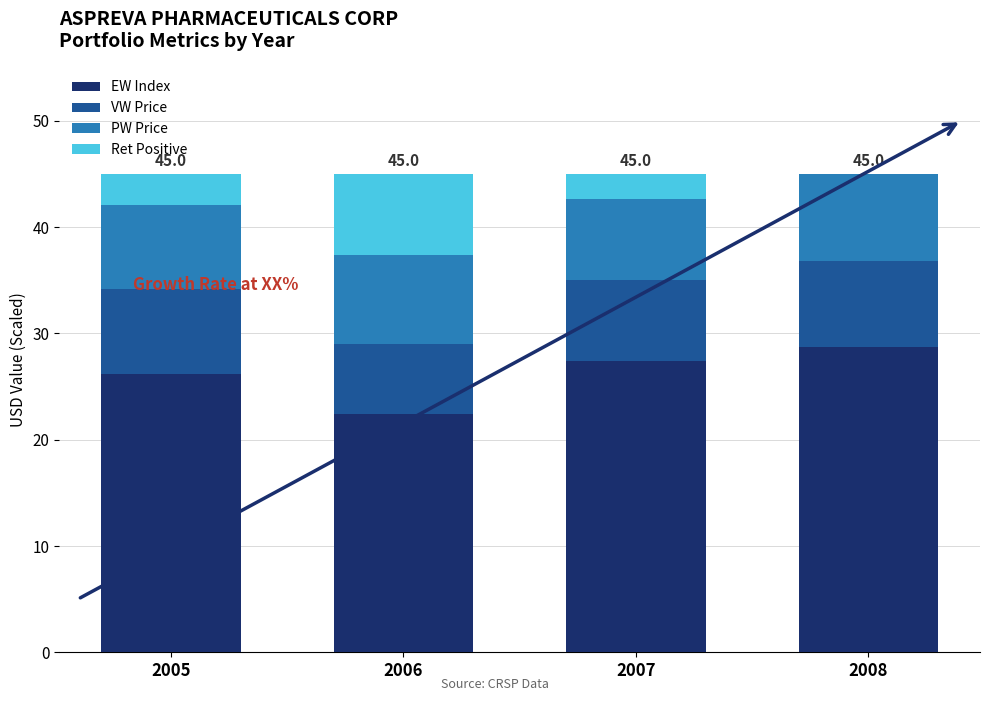

Where is EW Index nearest to the value 25?

2005